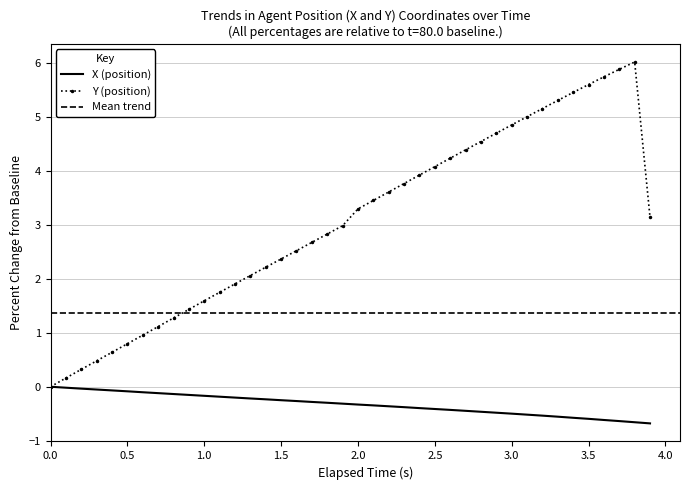

What is the maximum value for Y (position)?

6.0